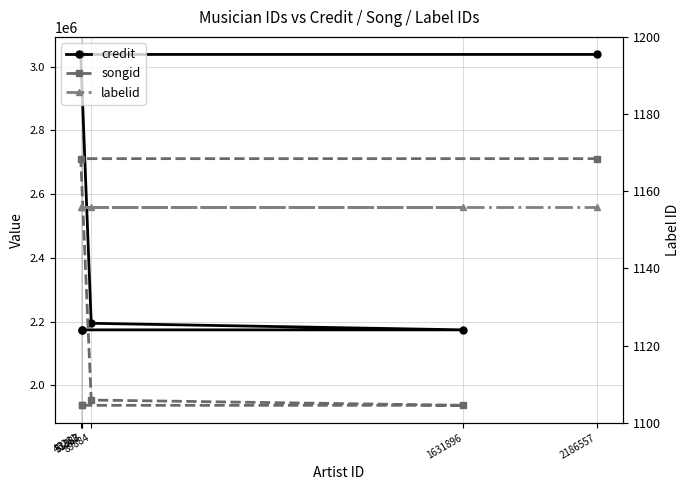

True or false: songid and credit intersect in this chart.

False